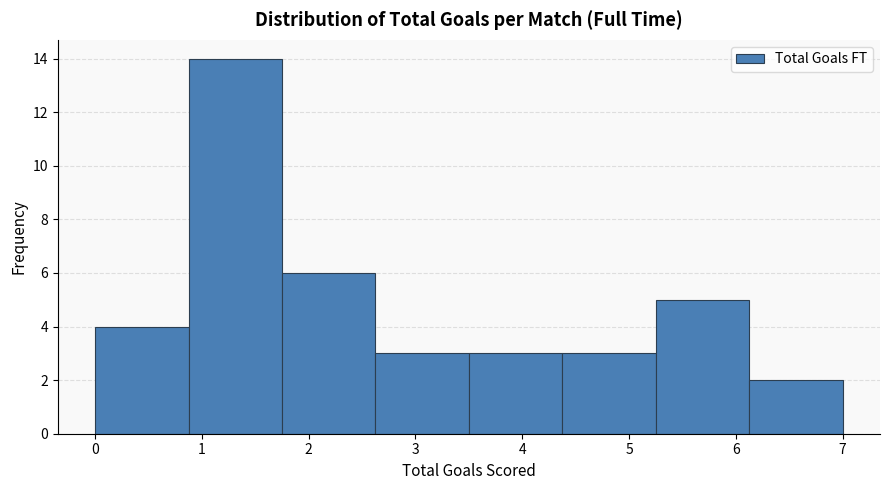

What is the height of the bar covering 5.3 to 6.1 on the x-axis? Neither the bar edges nor the heights are printed on the chart, so give them approximately, as read against the axes.

5